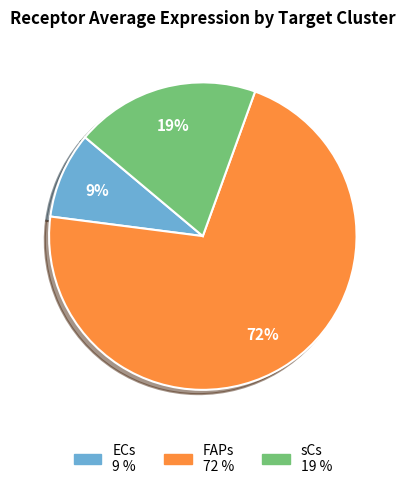

Is ECs the majority of the pie?

No